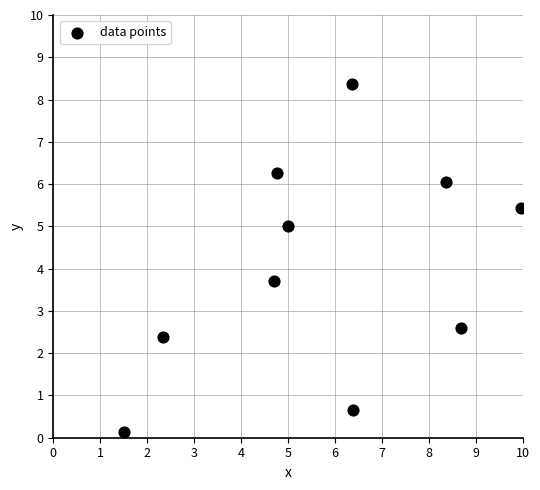

What Y value in the scatter plot is closest to 4?

3.7